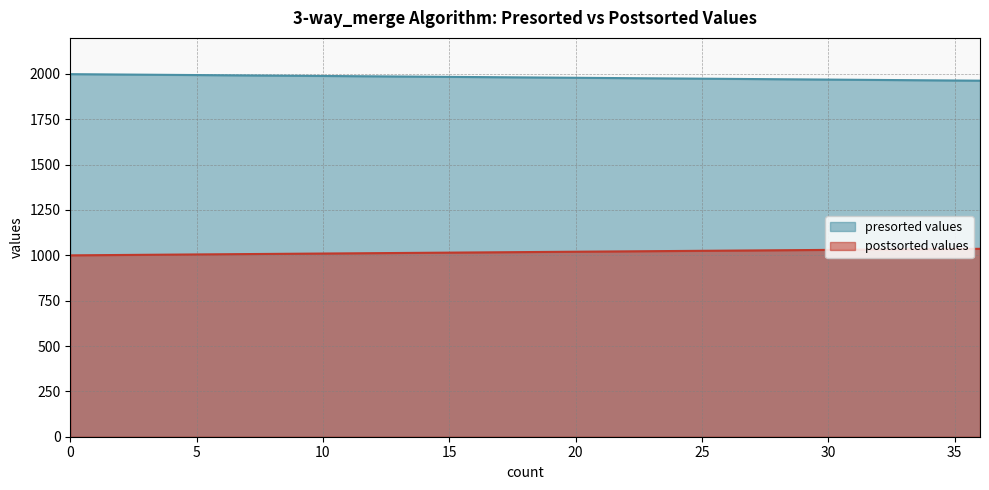

Which has a higher value, 7 or 8?

7